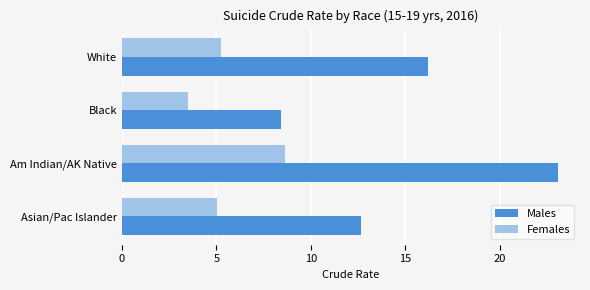

The Males series shows 2.0 at Black. True or false?

False